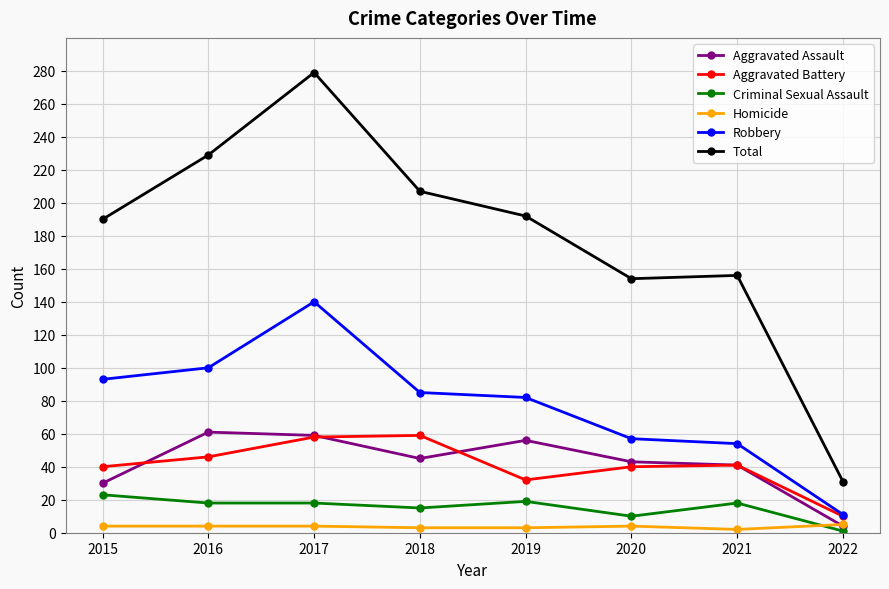

Which series has the largest range (max minus min)?

Total